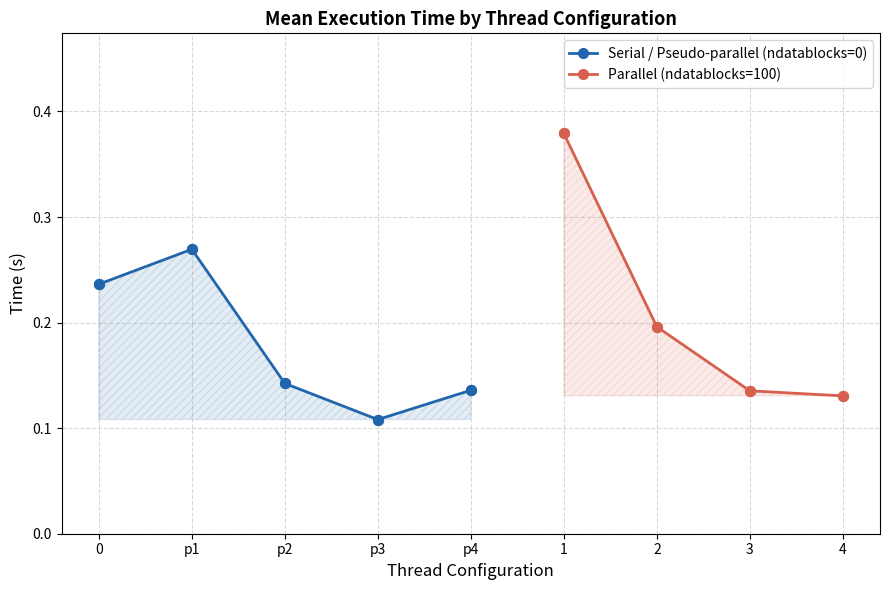

Is the value of p2 (2 threads) at 4 greater than the value of p4 (4 threads) at 2?

No